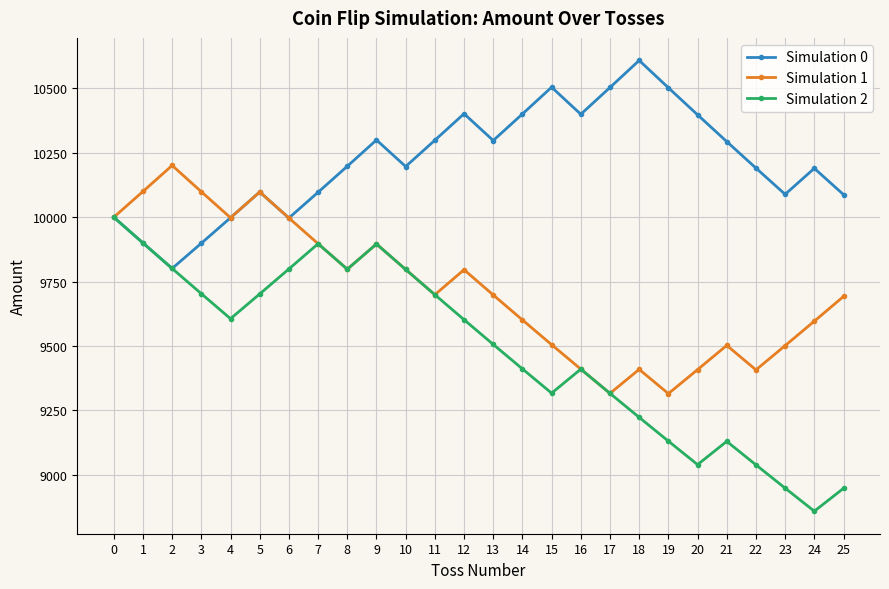

Read the Simulation 1 value at 12.

9796.1